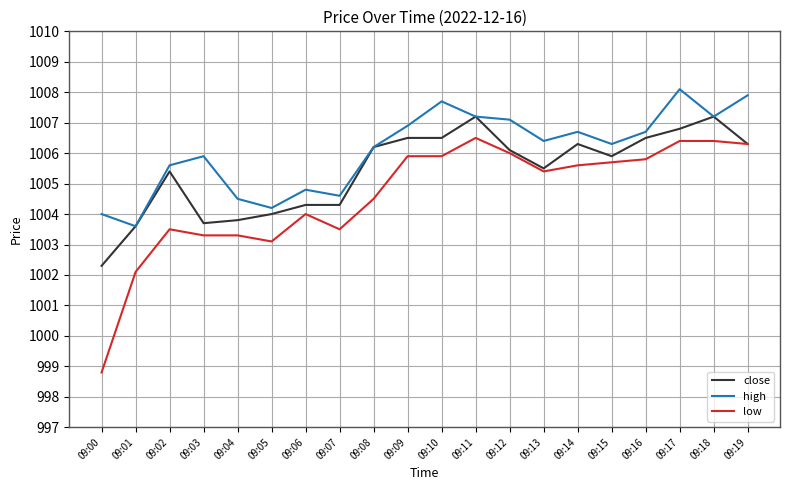

Rank the series at 09:02 from highest to lowest value.

high, close, low